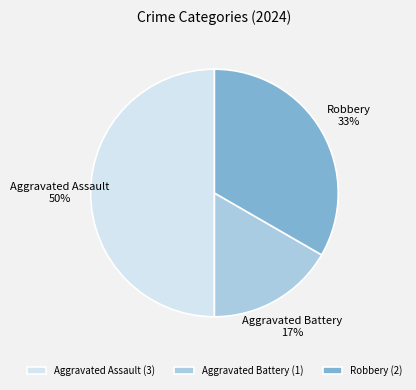

Combined, do Aggravated Battery and Aggravated Assault account for over 50%?

Yes